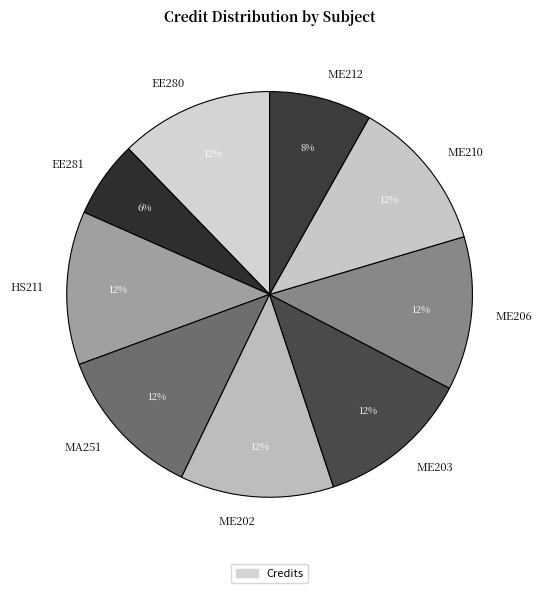

Do ME206 and EE281 together represent more than half of the pie?

No